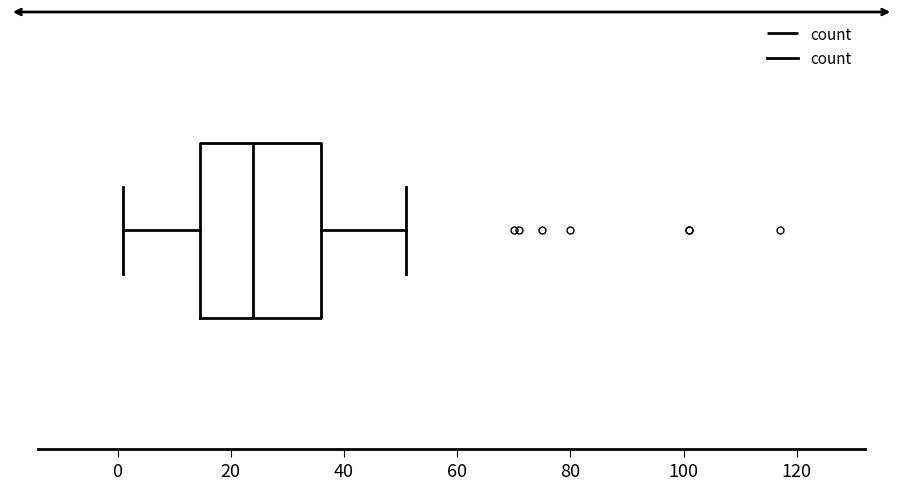

Read this box plot against the x-axis: the position of the median line, the range covered by the box, and the ends of both whiskers. The values are not printed on the chart, so give them approximately, as read against the axis.

median 24, box 14 to 36, whiskers 2 to 52